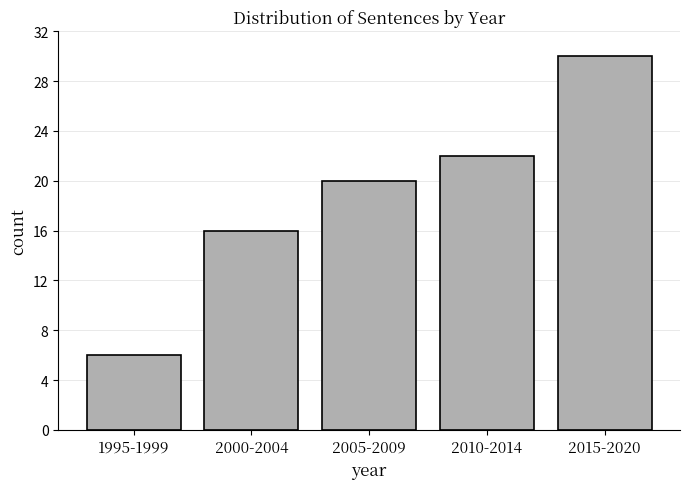

Reading right to left, transcribe all the data shown in this chart.

2015-2020=30	2010-2014=22	2005-2009=20	2000-2004=16	1995-1999=6